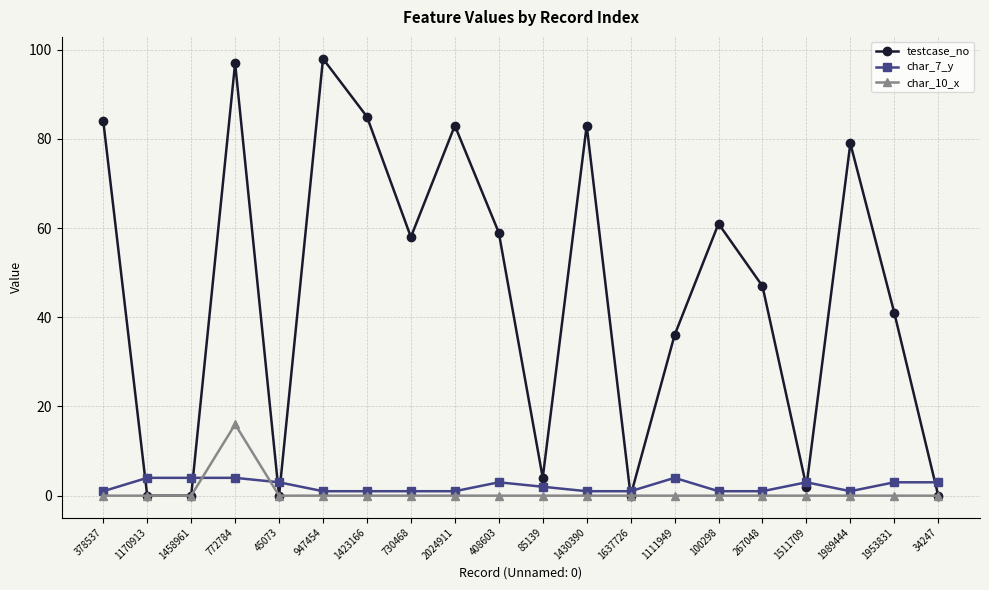

What is the difference between the maximum and minimum values in the char_10_x series?

16